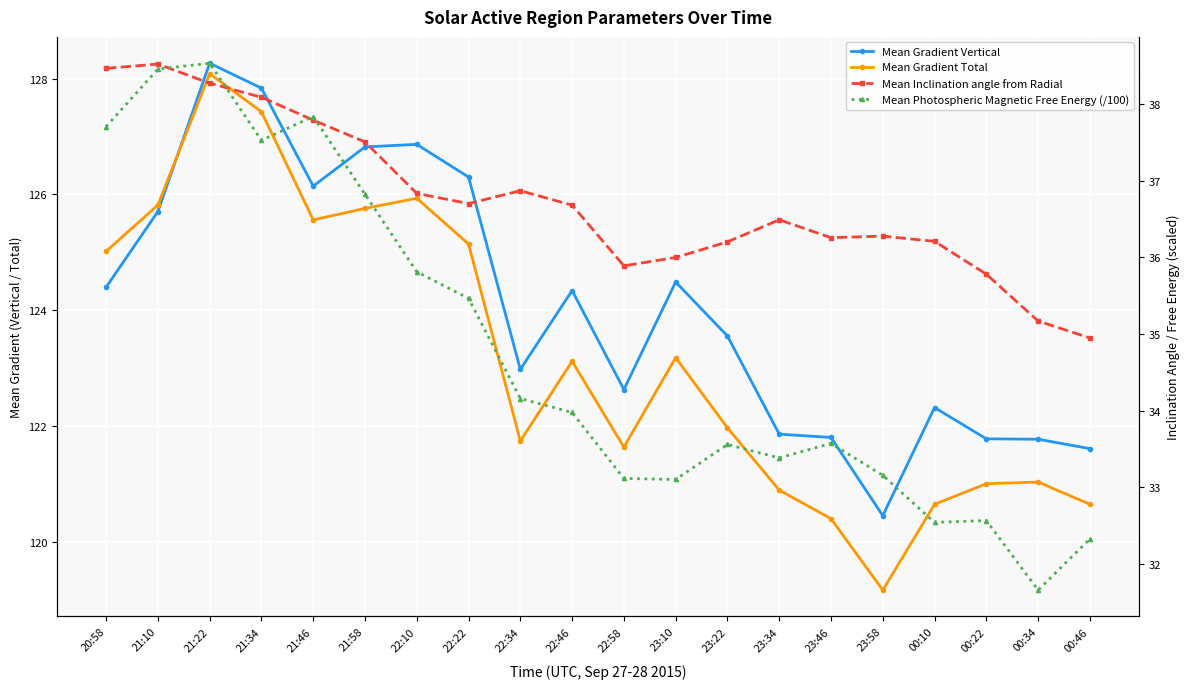

In Mean Inclination angle from Radial, how many points are lower than both neighbors (excluding endpoints)?

3